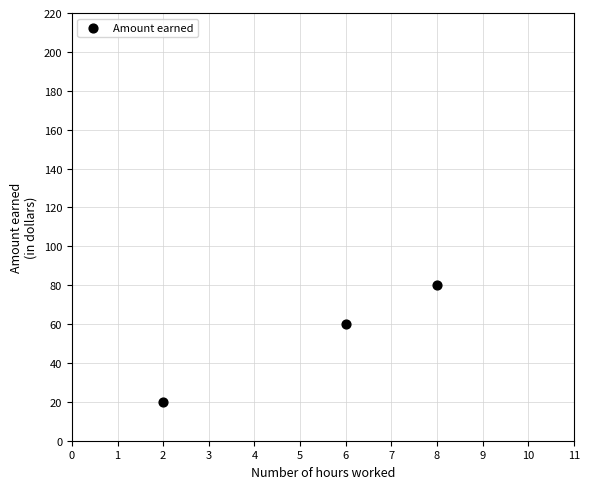

What is the range of X values (max minus min)?

6